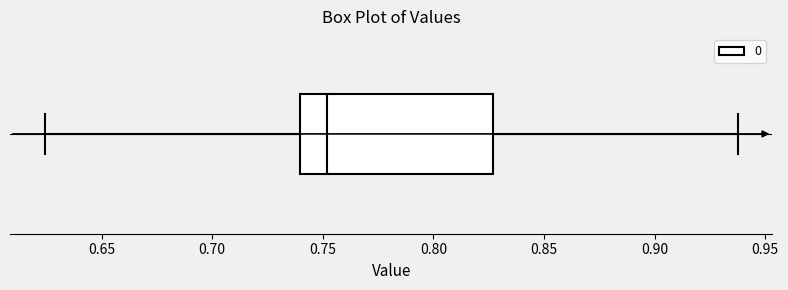

Read this box plot against the x-axis: the position of the median line, the range covered by the box, and the ends of both whiskers. The values are not printed on the chart, so give them approximately, as read against the axis.

median 0.750, box 0.740 to 0.825, whiskers 0.625 to 0.940